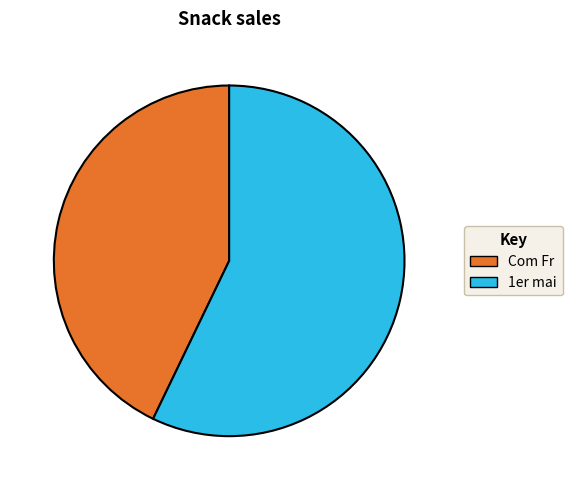

Do Com Fr and 1er mai together represent more than half of the pie?

Yes